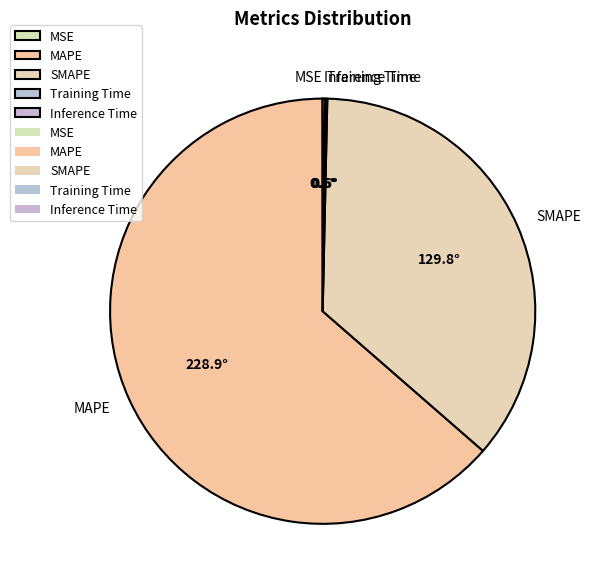

True or false: SMAPE accounts for 36% of the total.

True